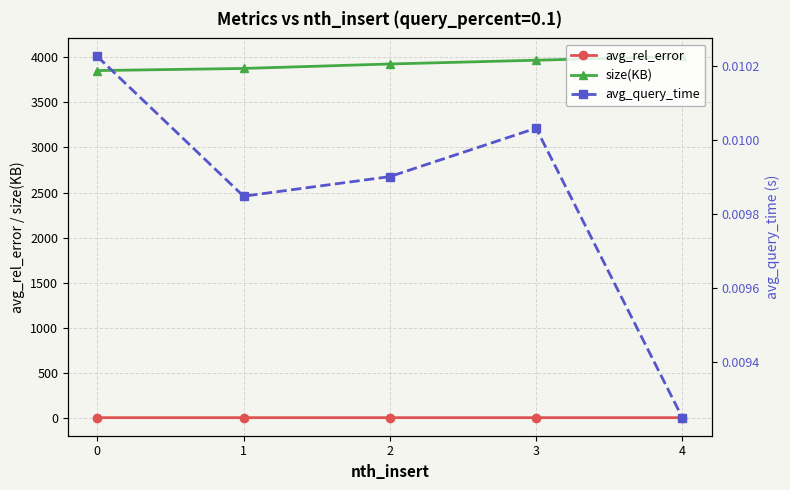

Reading left to right, extract all data points from this chart.

avg_rel_error: 0.7	0.7	0.6	0.6	0.6
size(KB): 3854.1	3877.5	3927.1	3968.9	4010.6
avg_query_time: 0.0	0.0	0.0	0.0	0.0